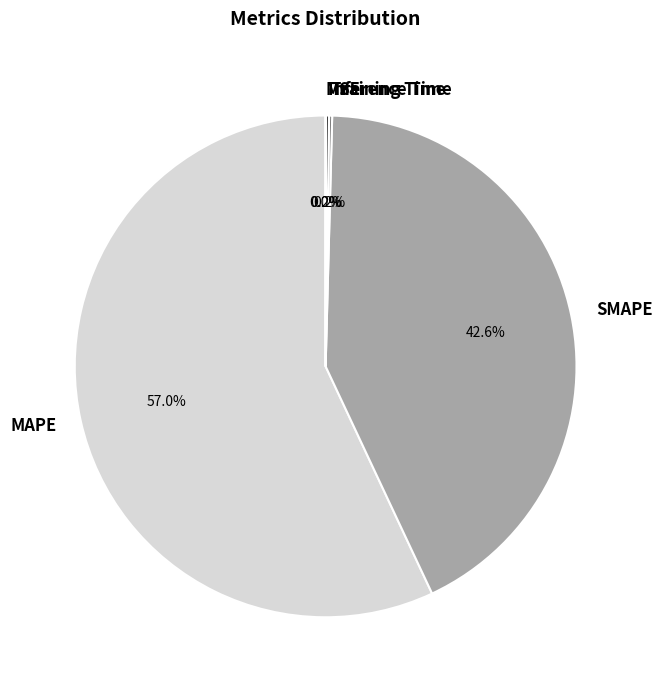

Approximately how many times larger is the value at SMAPE compared to MAPE?

0.7